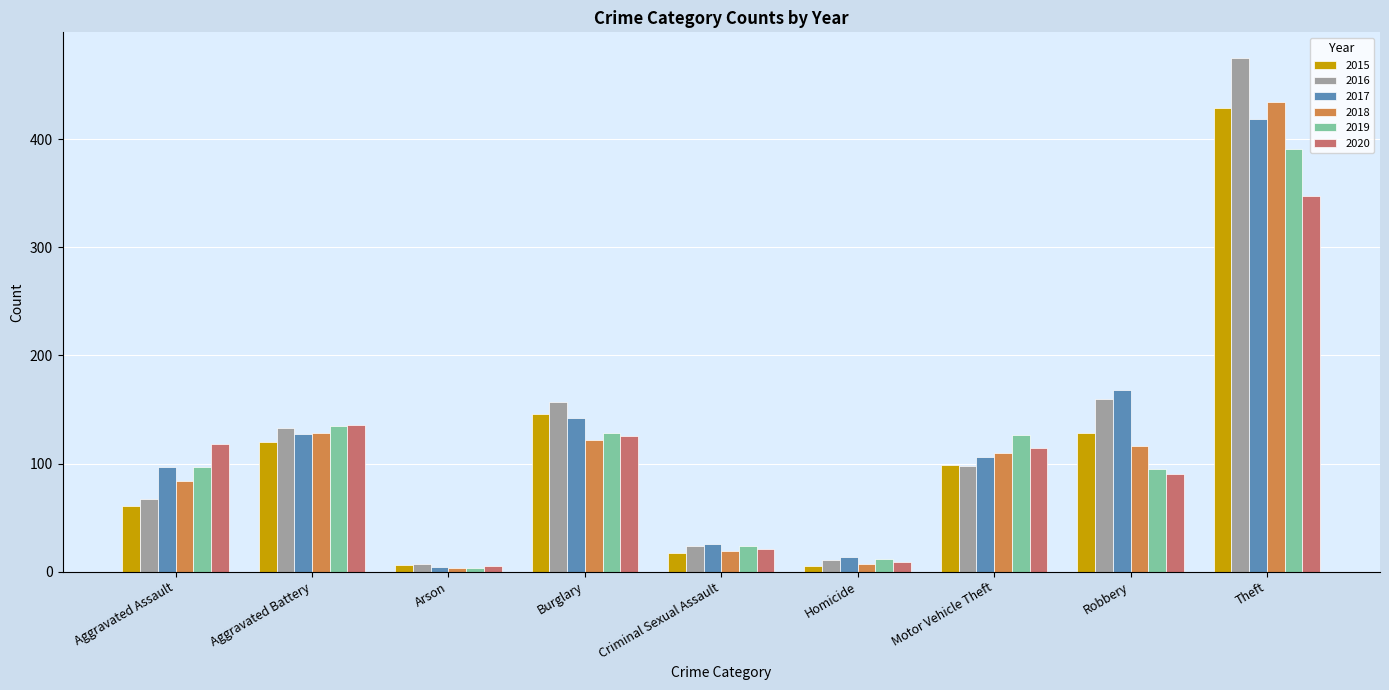

What is the label of the 3rd bar from the left?

Arson